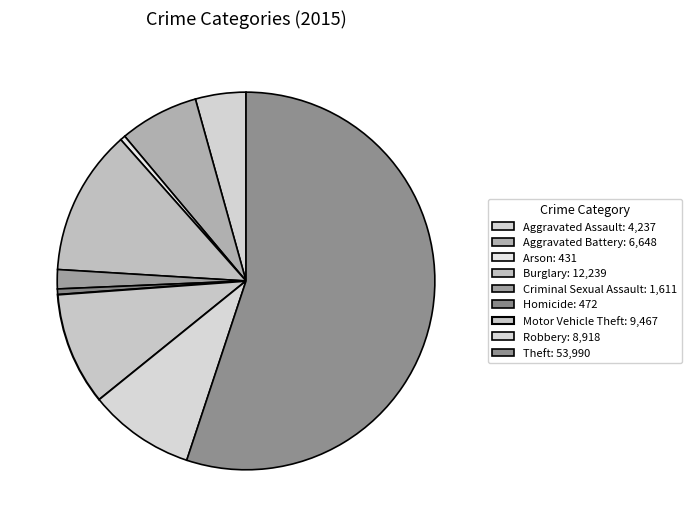

How many segments does this pie chart have?

9